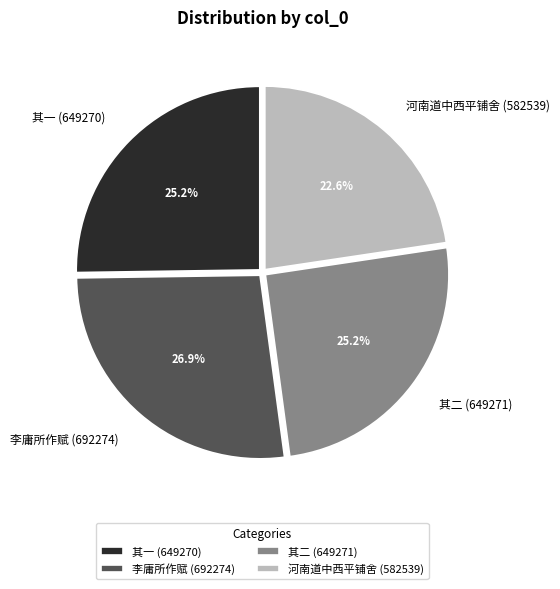

Is there a majority slice in this chart?

No